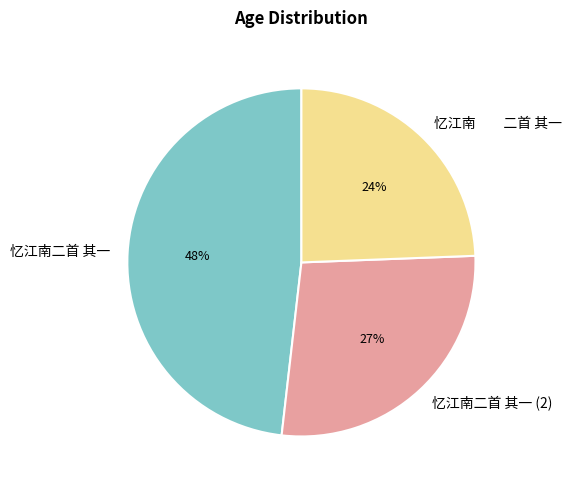

Is the sum of 忆江南 二首 其一 and 忆江南二首 其一 greater than half?

Yes